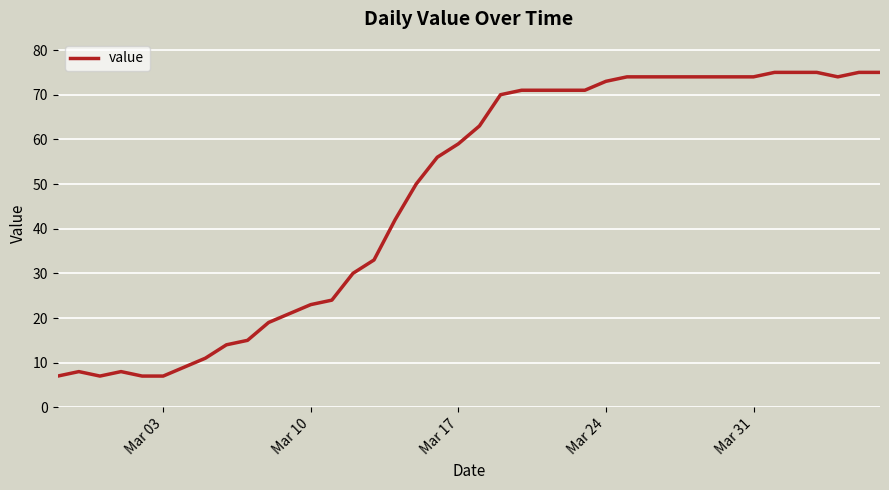

True or false: the data has more than 1 interior local peaks.

True